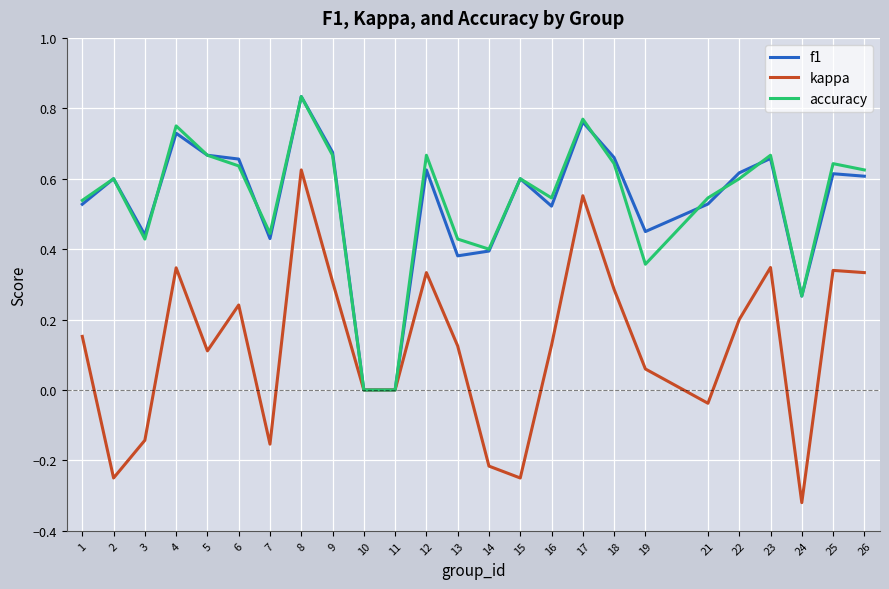

Is it true that f1 equals 0.6 at 2?

True